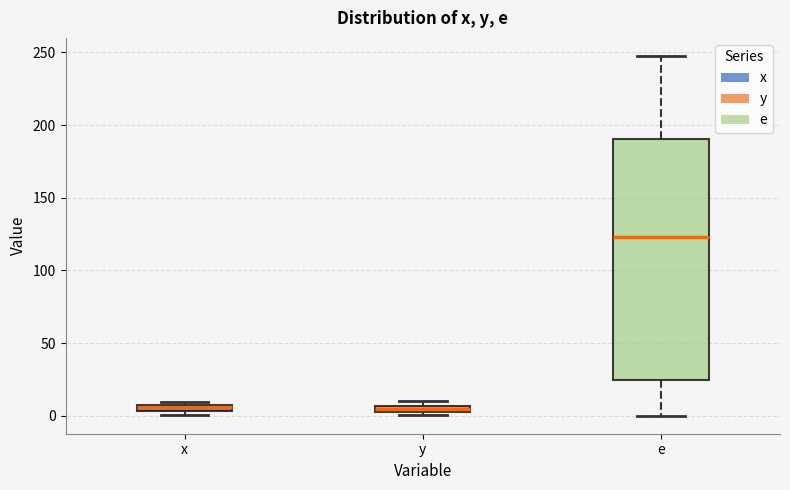

Where is the upper edge of the box for x on the y-axis? The values are not printed on the chart, so give them approximately, as read against the axis.

10